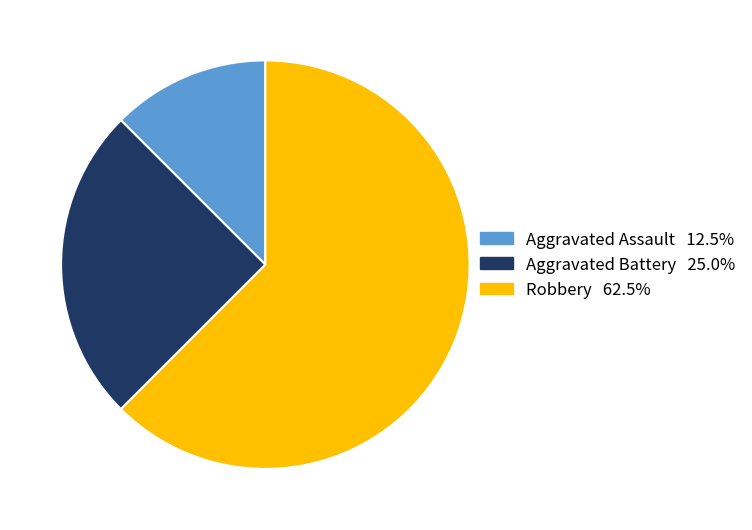

Which slice represents more than half of the pie?

Robbery